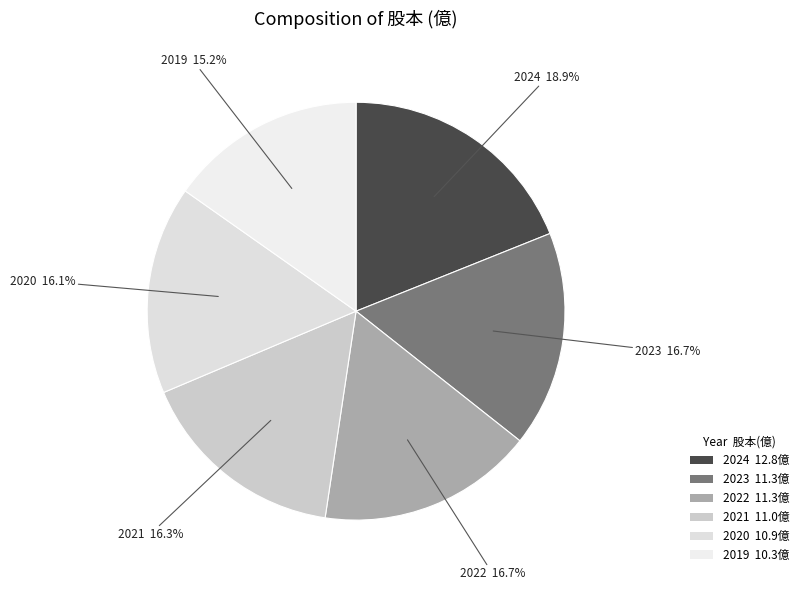

Does 2020 represent more than half of the total?

No